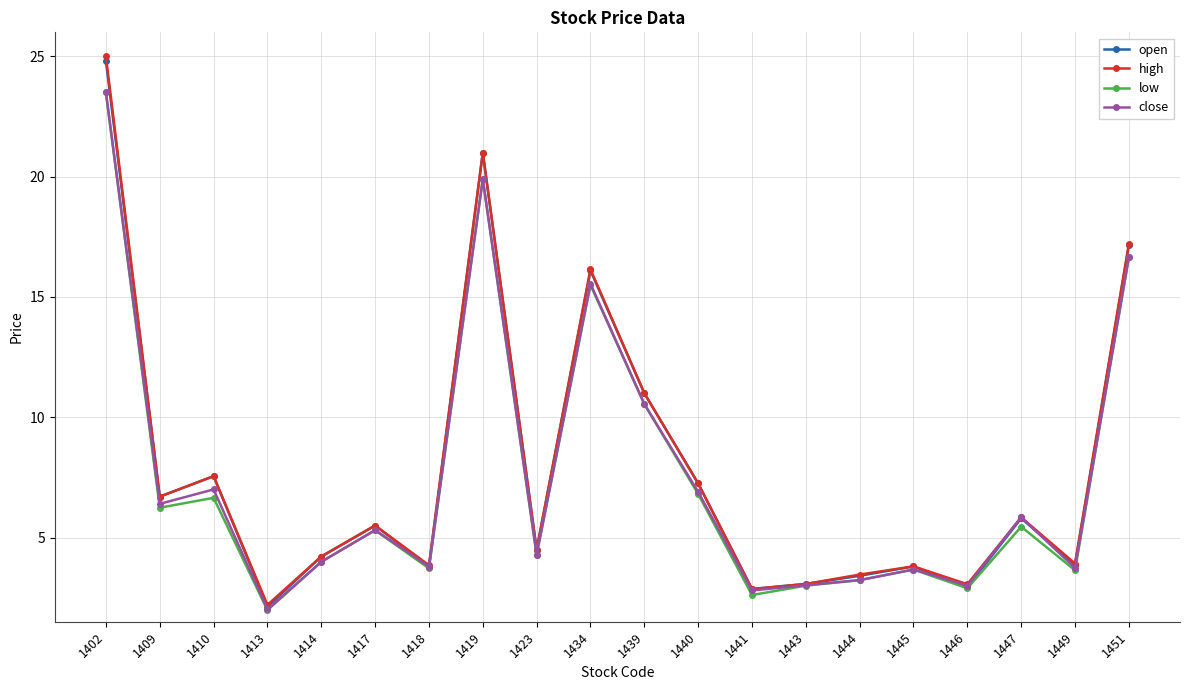

Is it true that low equals 2.6 at 1441?

True